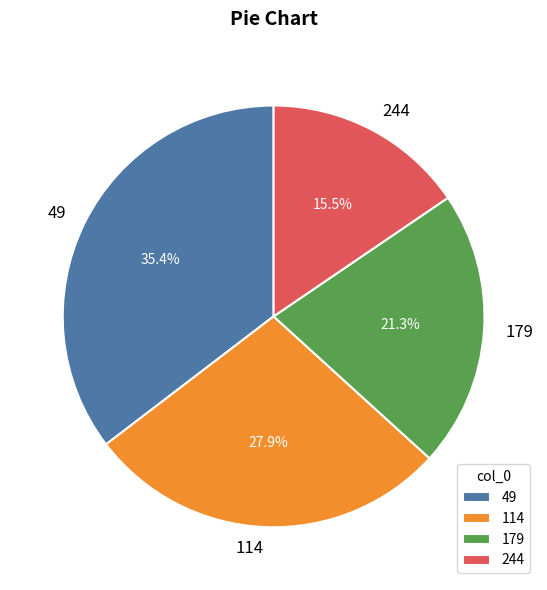

Is 179 the majority of the pie?

No